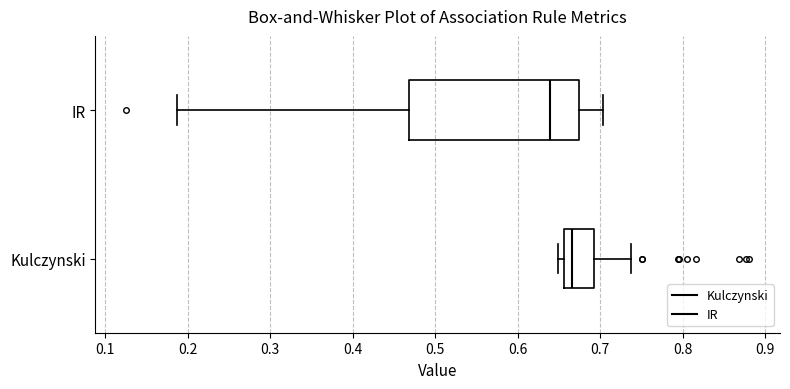

Reading bottom to top, transcribe this box plot: for each box, give where its median line is, the range the box spans, and where its two whiskers end, as read against the x-axis. The values are not printed on the chart, so give them approximately, as read against the axis.

Kulczynski: median 0.67, box 0.66 to 0.69, whiskers 0.65 to 0.74
IR: median 0.64, box 0.47 to 0.67, whiskers 0.19 to 0.70